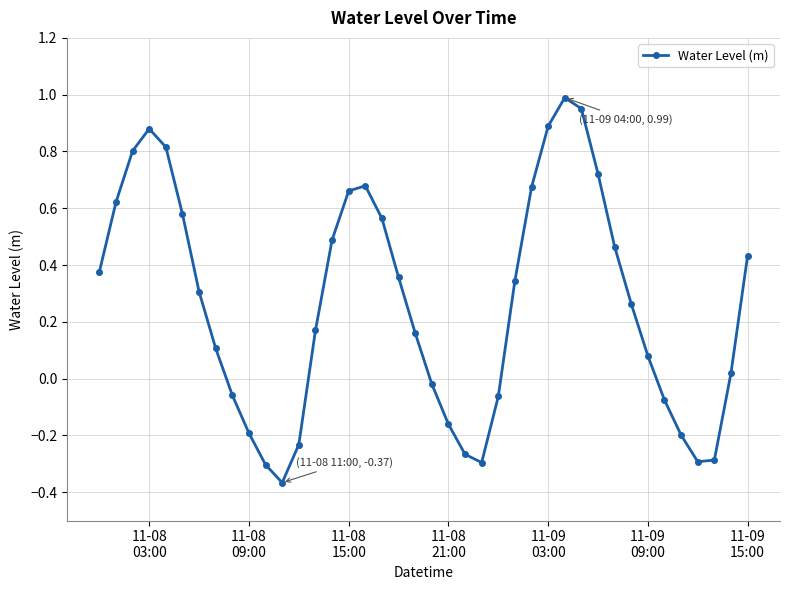

True or false: the data has more than 1 interior local peaks.

True